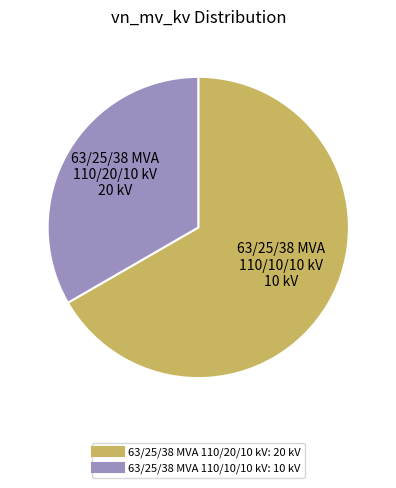

Do 63/25/38 MVA 110/20/10 kV and 63/25/38 MVA 110/10/10 kV together represent more than half of the pie?

Yes